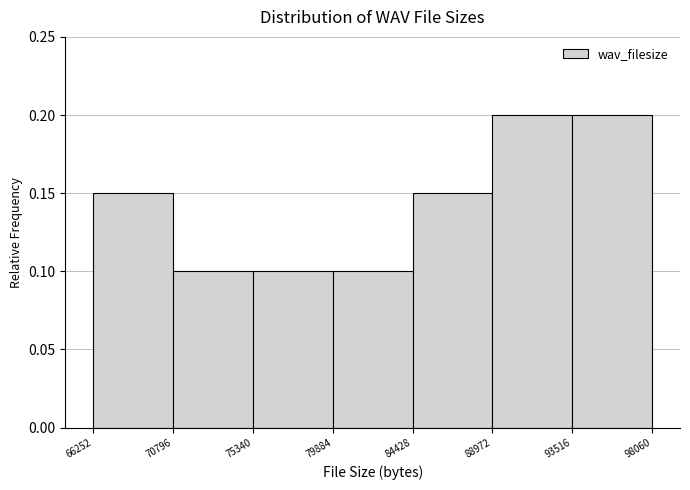

What is the height of the bar covering 84428 to 88972 on the x-axis? The values are not printed on the chart, so give them approximately, as read against the axis.

0.15